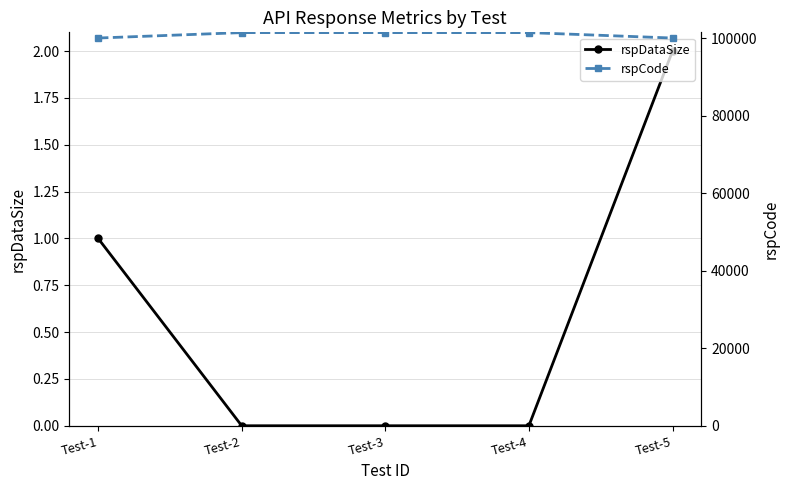

Reading left to right, extract all data points from this chart.

rspDataSize: Test-1=1	Test-2=0	Test-3=0	Test-4=0	Test-5=2
rspCode: Test-1=100000	Test-2=101400	Test-3=101400	Test-4=101400	Test-5=100000